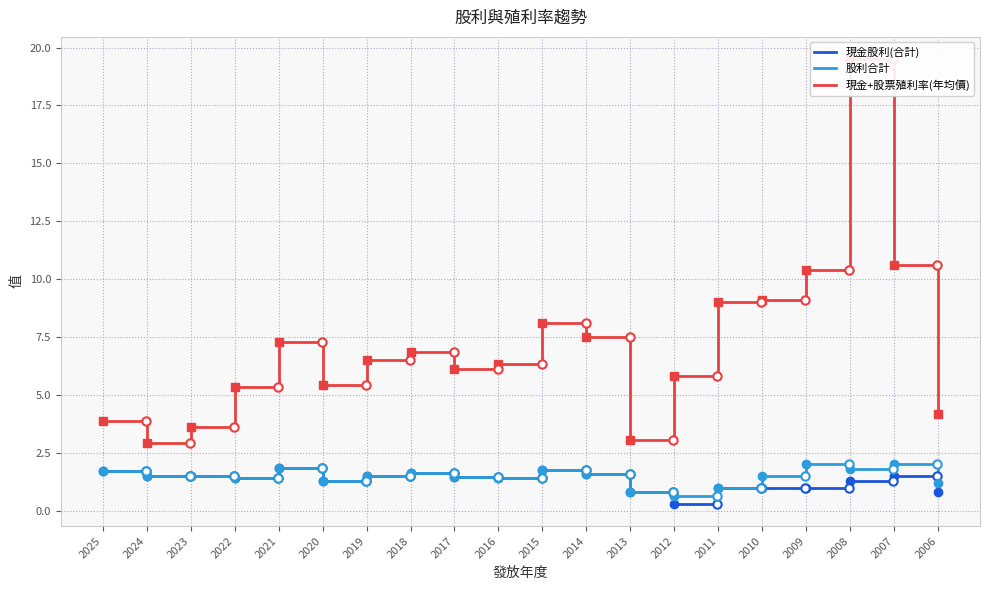

At which category does 現金+股票殖利率(年均價) reach its first local valley?

2024